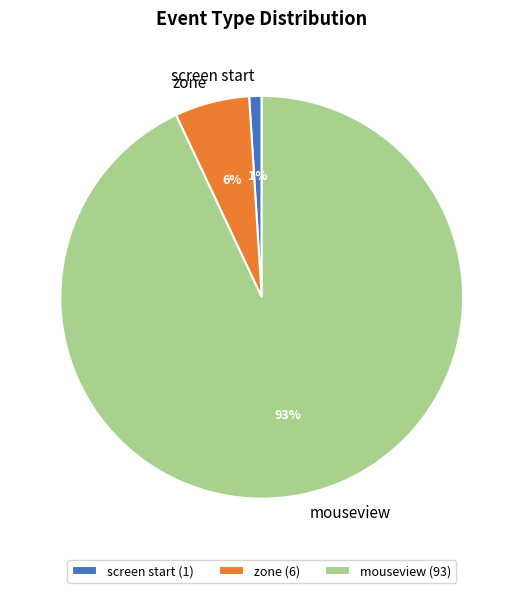

Count the number of slices in the pie.

3